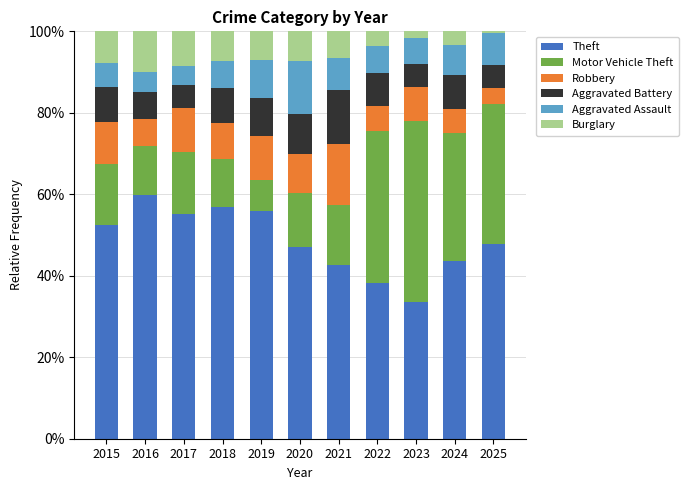

Which category has the highest value in the Theft series?

2016